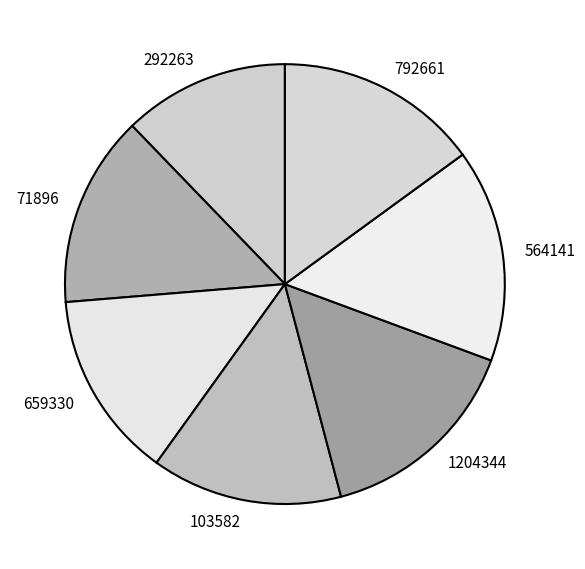

What is the smallest slice in the pie chart?

292263